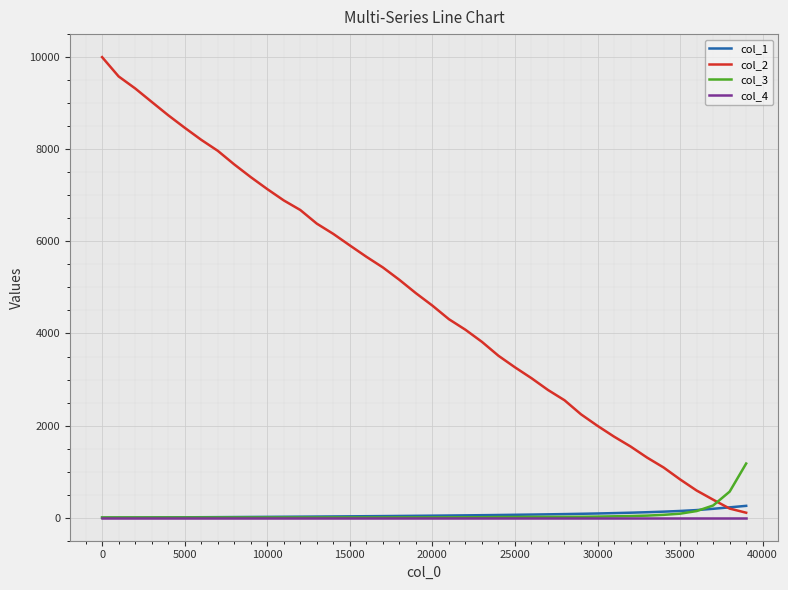

How many lines are shown in the chart?

4